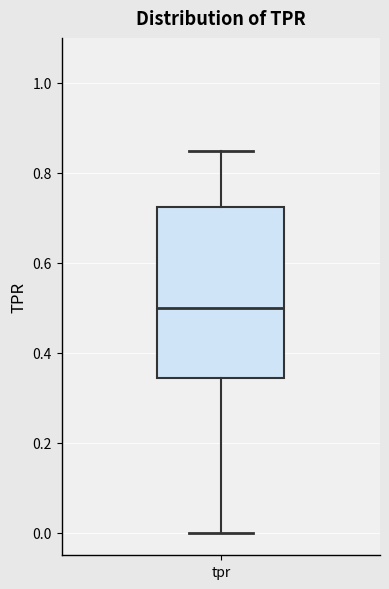

Where does the upper whisker of the box for tpr end on the y-axis? The values are not printed on the chart, so give them approximately, as read against the axis.

0.84